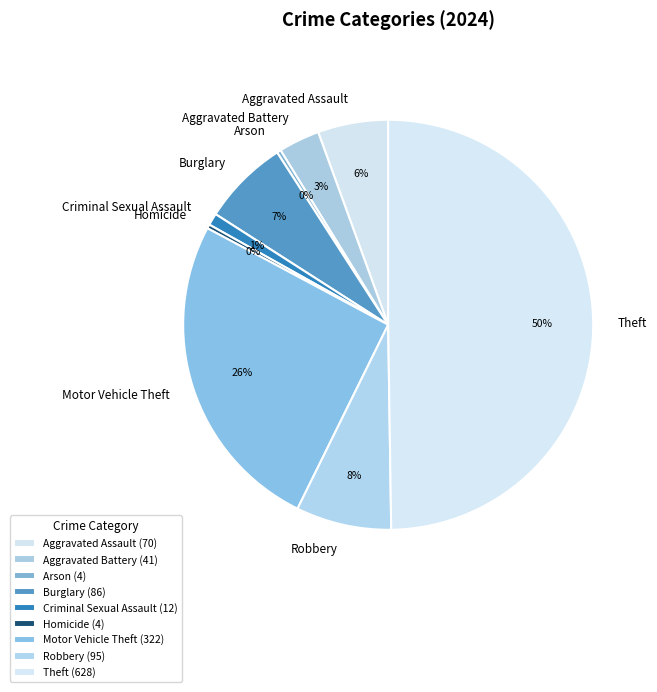

Is Burglary the majority of the pie?

No